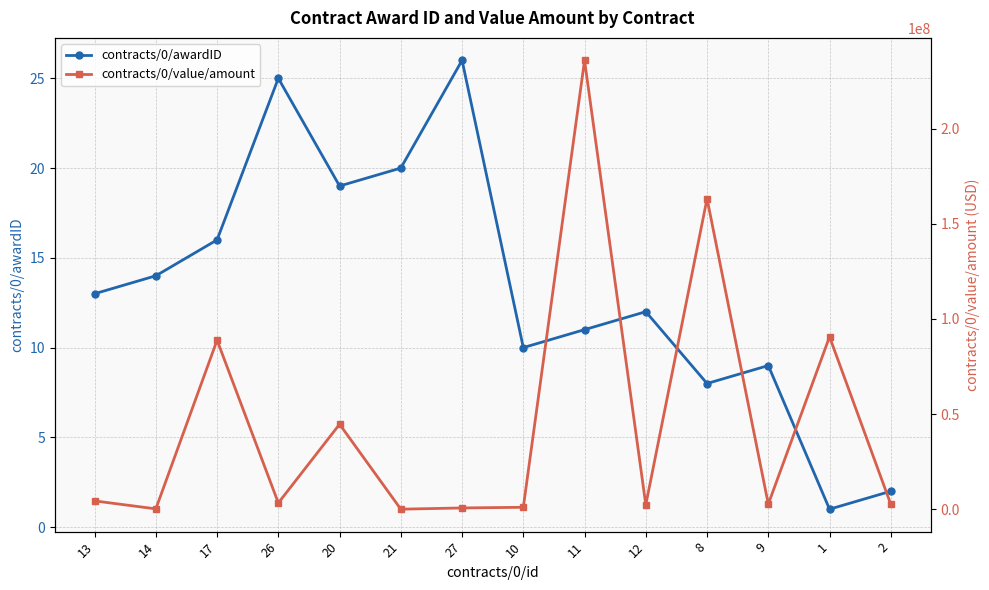

True or false: contracts/0/awardID and contracts/0/value/amount intersect in this chart.

True